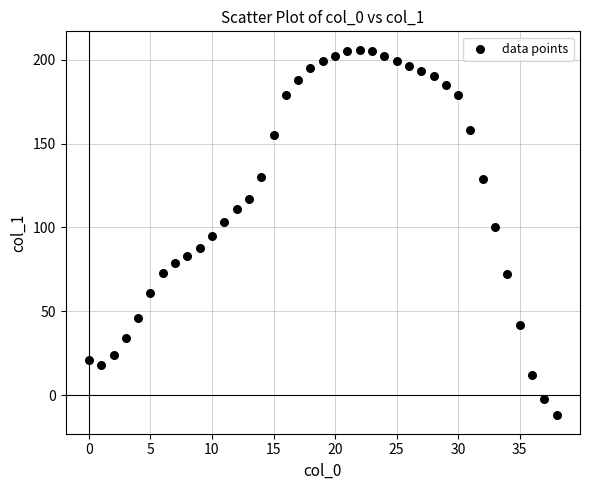

What is the range of Y values (max minus min)?

218